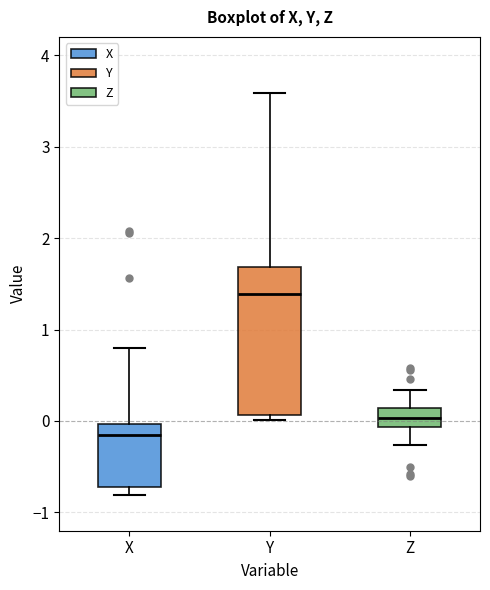

Reading left to right, transcribe this box plot: for each box, give where its median line is, the range the box spans, and where its two whiskers end, as read against the y-axis. The values are not printed on the chart, so give them approximately, as read against the axis.

X: median -0.2, box -0.7 to 0.0, whiskers -0.8 to 0.8
Y: median 1.4, box 0.1 to 1.7, whiskers 0.0 to 3.6
Z: median 0.0, box -0.1 to 0.1, whiskers -0.3 to 0.3